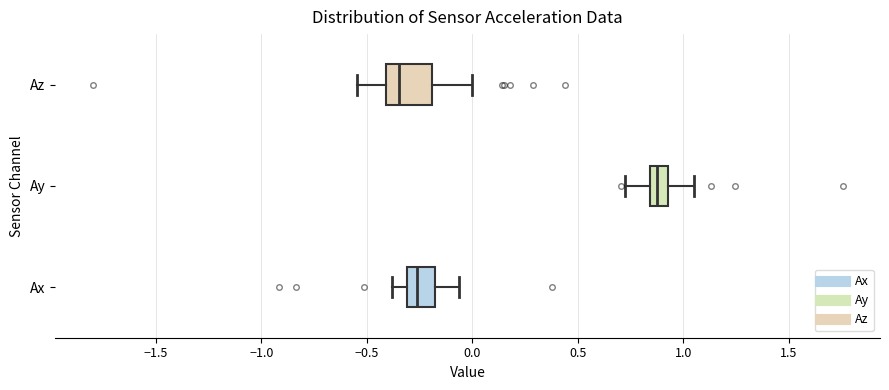

Reading bottom to top, transcribe this box plot: for each box, give where its median line is, the range the box spans, and where its two whiskers end, as read against the x-axis. The values are not printed on the chart, so give them approximately, as read against the axis.

Ax: median -0.25, box -0.30 to -0.20, whiskers -0.40 to -0.05
Ay: median 0.90, box 0.85 to 0.95, whiskers 0.70 to 1.05
Az: median -0.35, box -0.40 to -0.20, whiskers -0.55 to 0.00